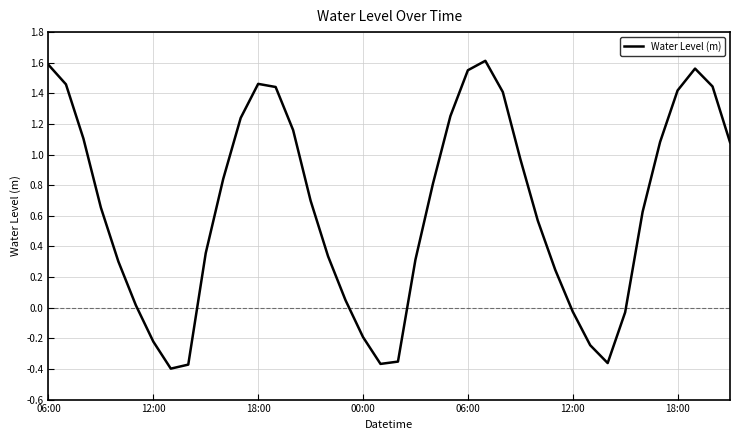

What is the difference between the maximum and minimum values?

2.0